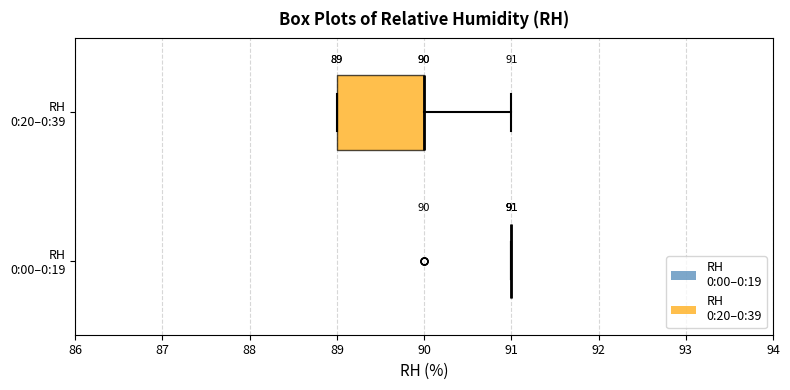

Which box is the widest, from its left edge to its right edge?

RH 0:20–0:39